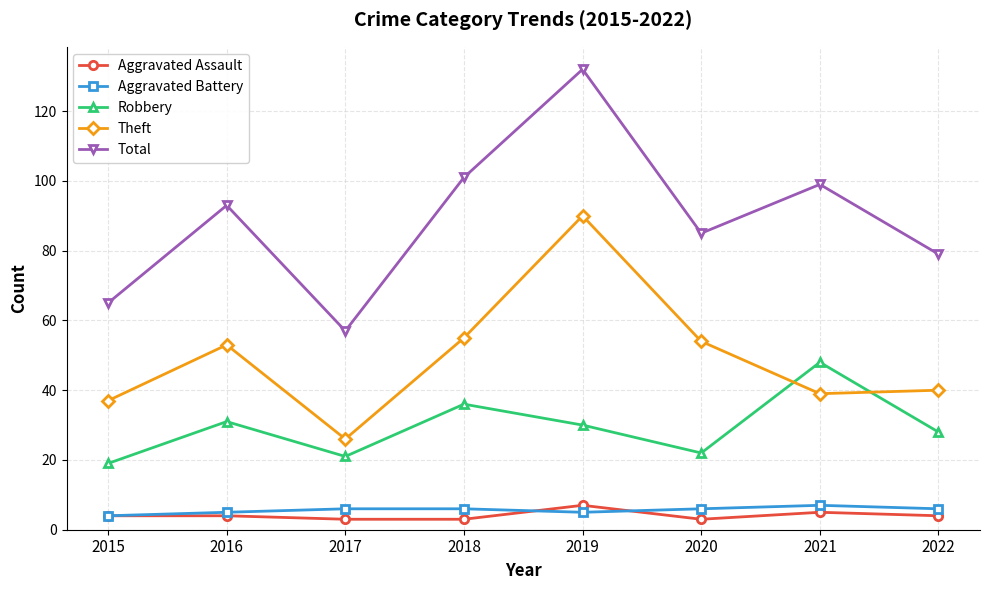

Between 2019 and 2020, which series saw the biggest shift?

Total